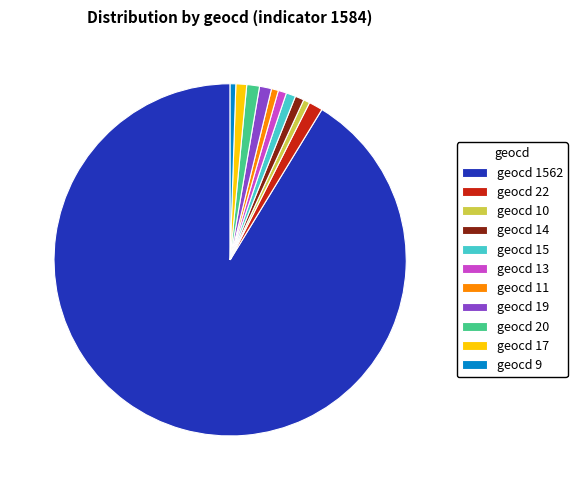

Which has a higher value, geocd 19 or geocd 1562?

geocd 1562